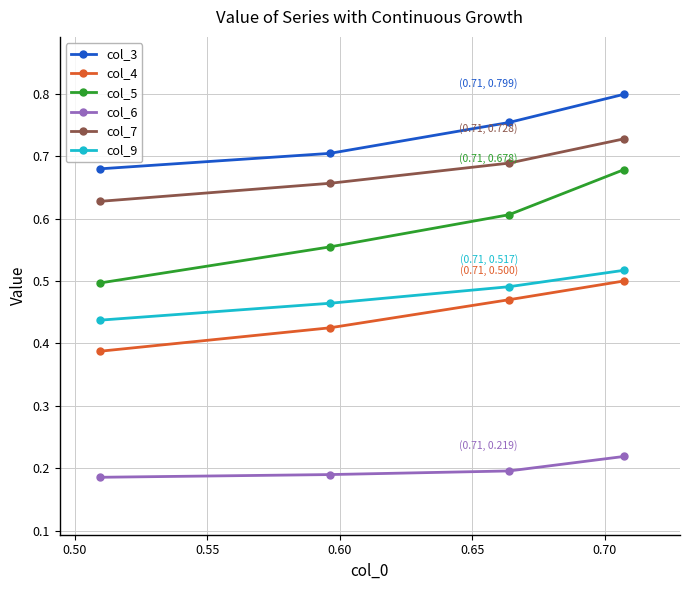

True or false: col_6 and col_7 intersect in this chart.

False